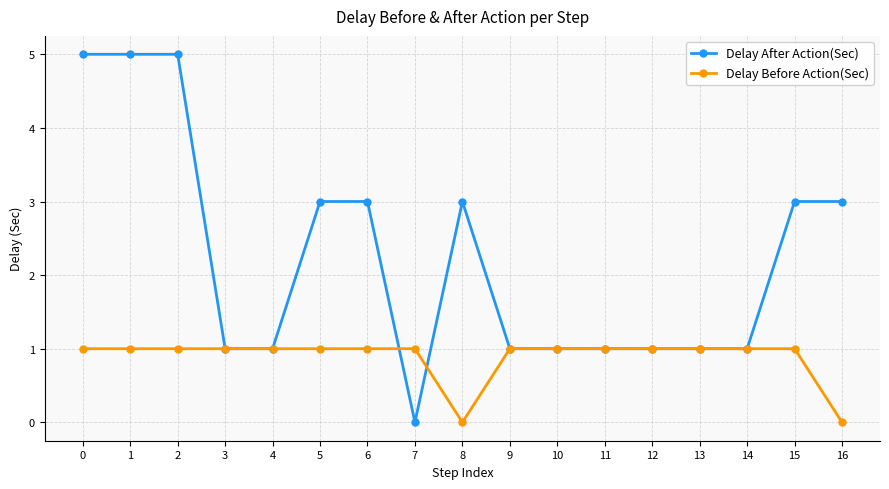

What is the difference between the maximum and minimum values in the Delay After Action(Sec) series?

5